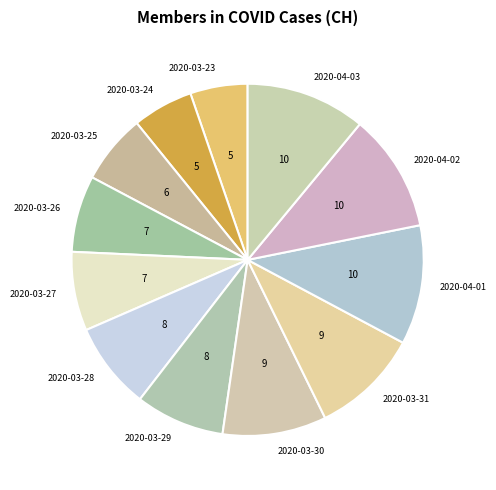

How many slices are in this pie chart?

12